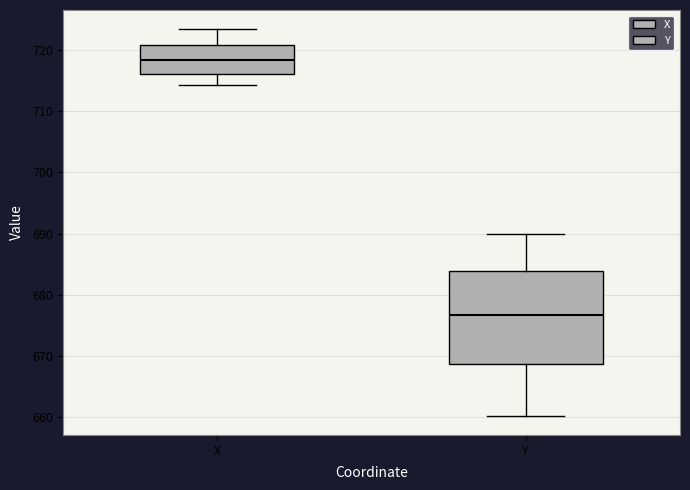

Comparing the boxes themselves (not the whiskers), which one is the tallest?

Y